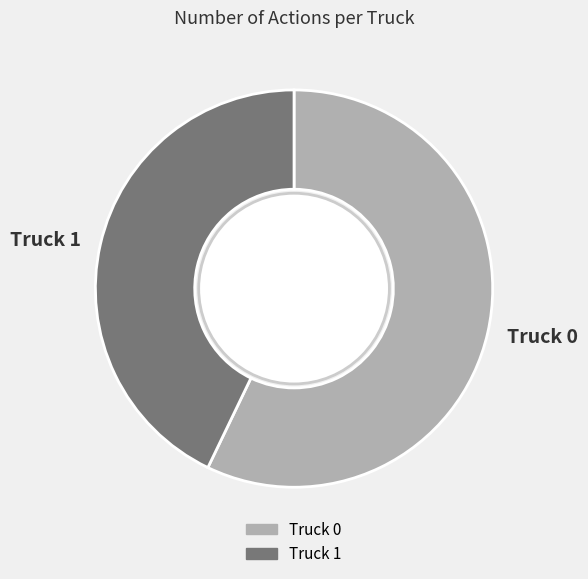

Between Truck 1 and Truck 0, which is larger?

Truck 0